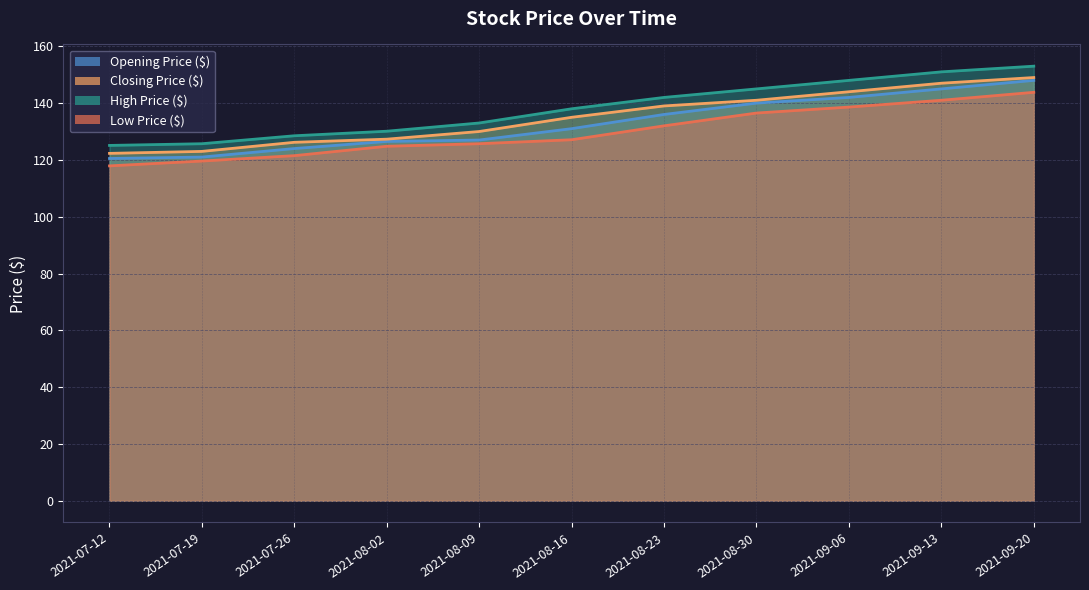

Rank the series by their maximum value, from lowest to highest.

Low Price ($), Opening Price ($), Closing Price ($), High Price ($)